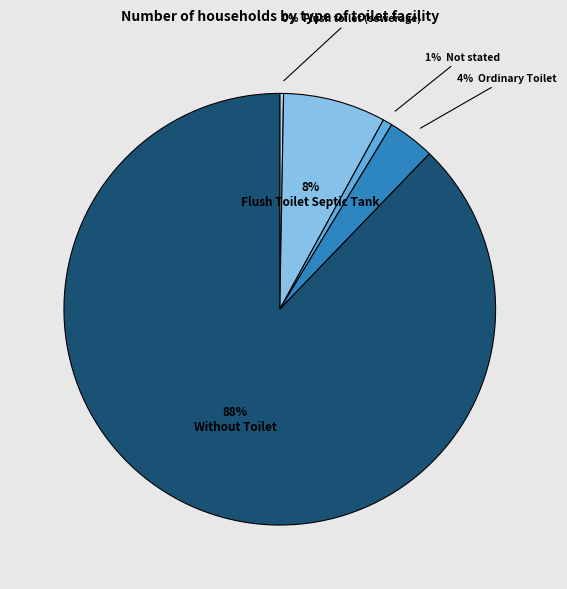

To the nearest percent, what is the average slice percentage?

20%